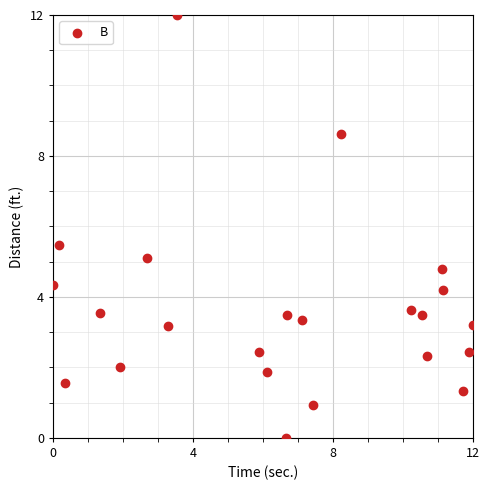

What is the range of X values (max minus min)?

12.0